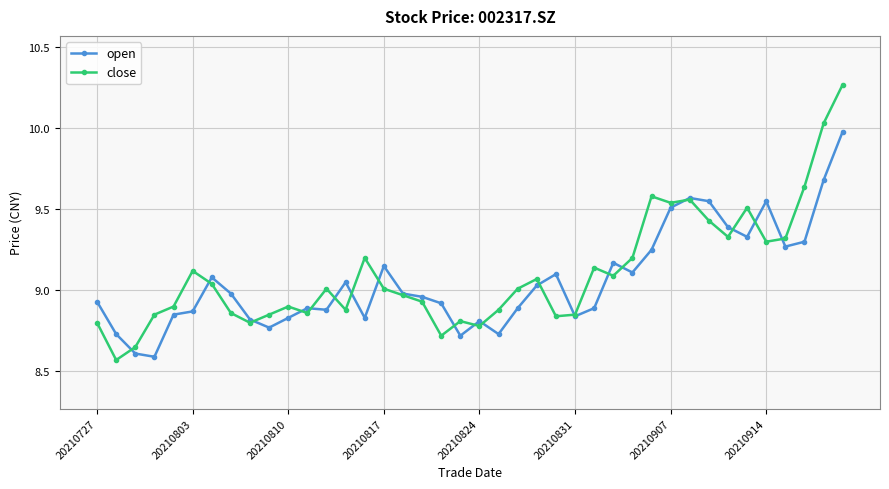

True or false: close has more than 2 points higher than both neighbors.

True